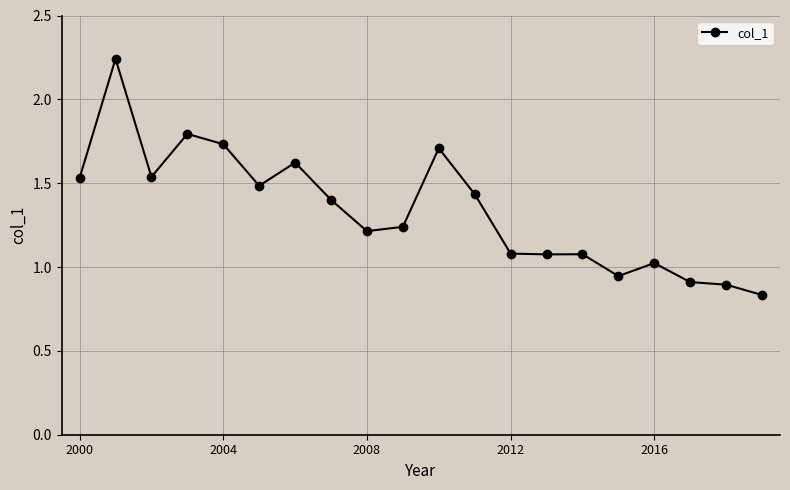

What is the sum of all values?

26.8